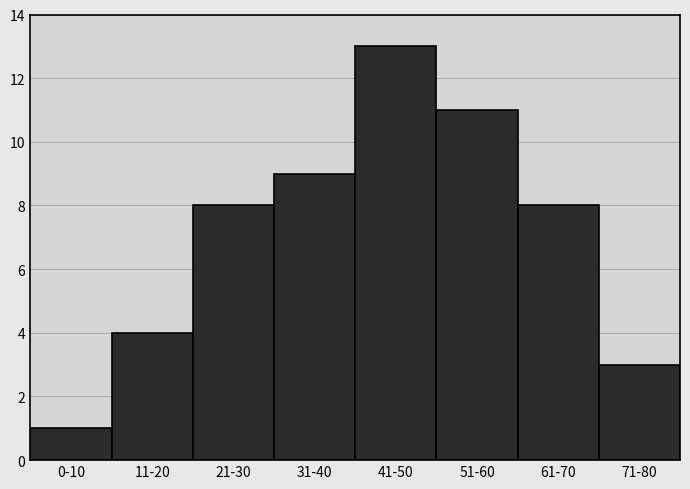

Reading left to right, what are all the values shown in this chart?

0-10=1	11-20=4	21-30=8	31-40=9	41-50=13	51-60=11	61-70=8	71-80=3